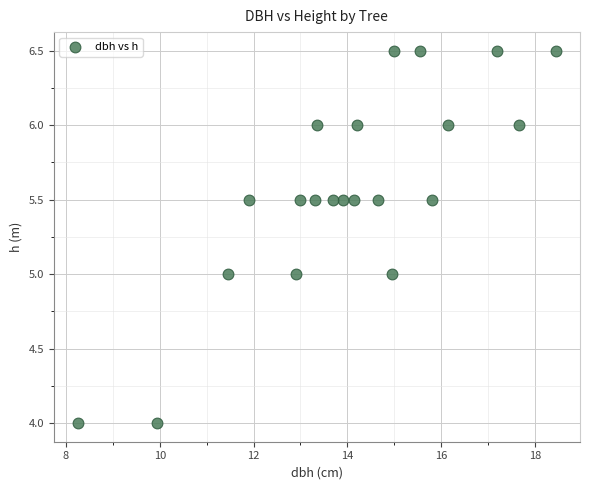

What is the range of X values (max minus min)?

10.2